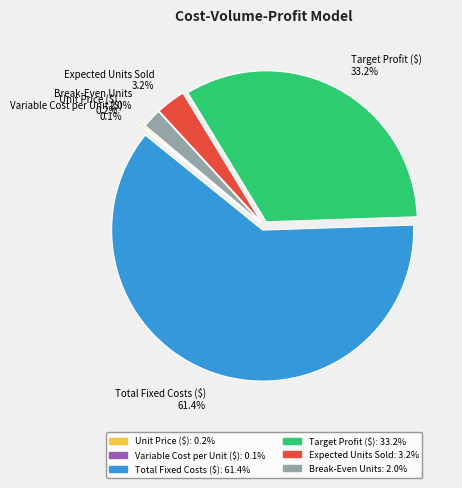

To the nearest percent, what is the average slice percentage?

17%